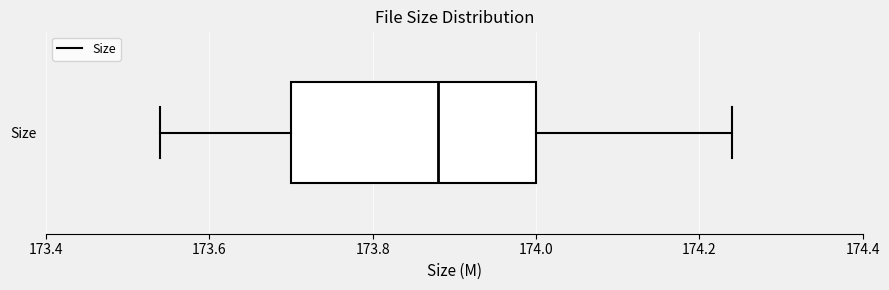

Read this box plot against the x-axis: the position of the median line, the range covered by the box, and the ends of both whiskers. The values are not printed on the chart, so give them approximately, as read against the axis.

median 173.88, box 173.70 to 174.00, whiskers 173.54 to 174.24